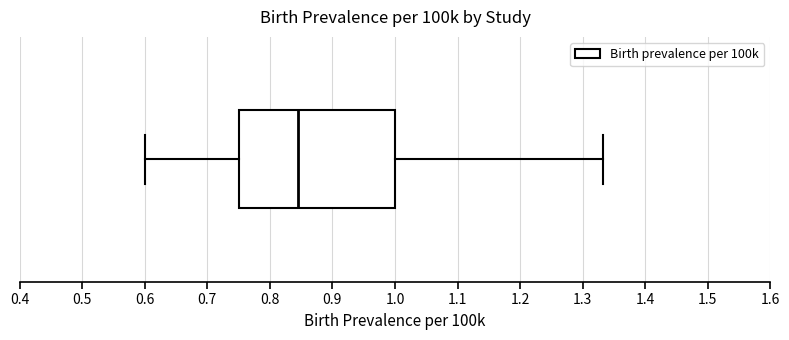

Transcribe this box plot: give where the median line is, the range the box spans, and where the two whiskers end, as read against the x-axis. The values are not printed on the chart, so give them approximately, as read against the axis.

median 0.85, box 0.75 to 1.00, whiskers 0.60 to 1.33